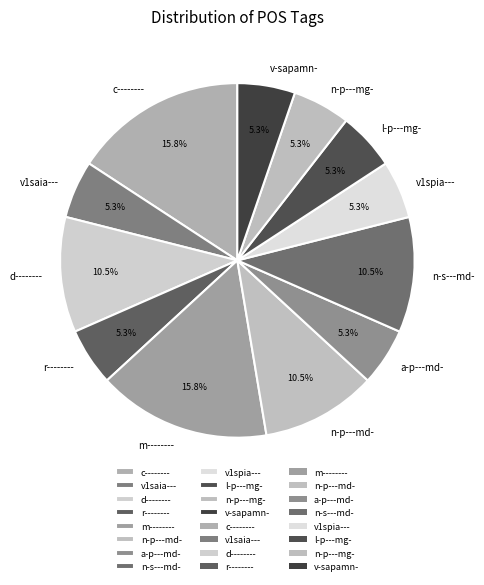

To the nearest percent, what percentage of the pie is m--------?

16%